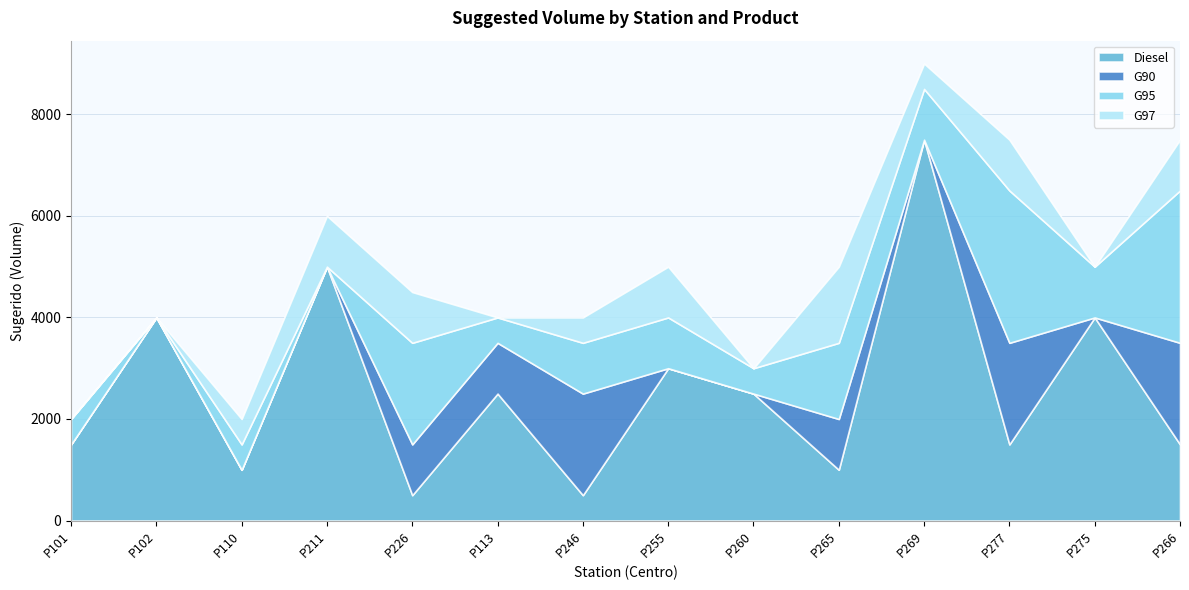

Between P113 and P265, which series saw the biggest shift?

Diesel